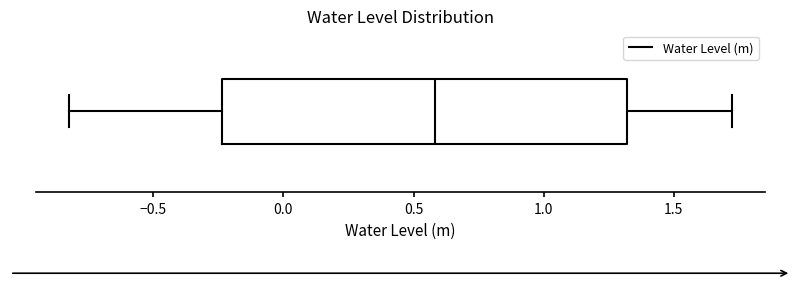

Read this box plot against the x-axis: the position of the median line, the range covered by the box, and the ends of both whiskers. The values are not printed on the chart, so give them approximately, as read against the axis.

median 0.60, box -0.25 to 1.30, whiskers -0.80 to 1.70